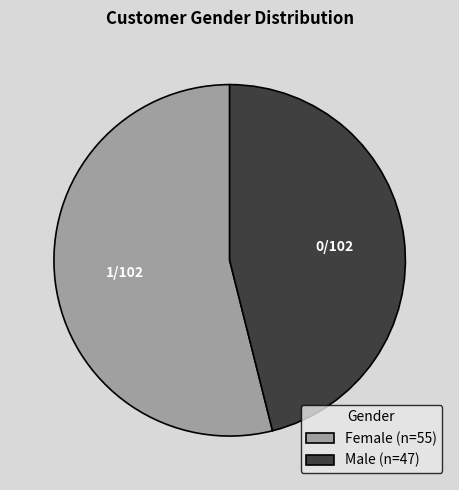

How many segments does this pie chart have?

2